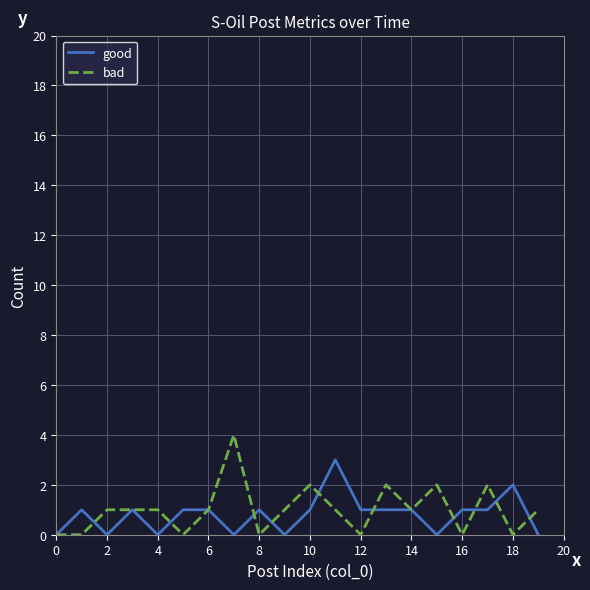

Which series has the largest range (max minus min)?

bad